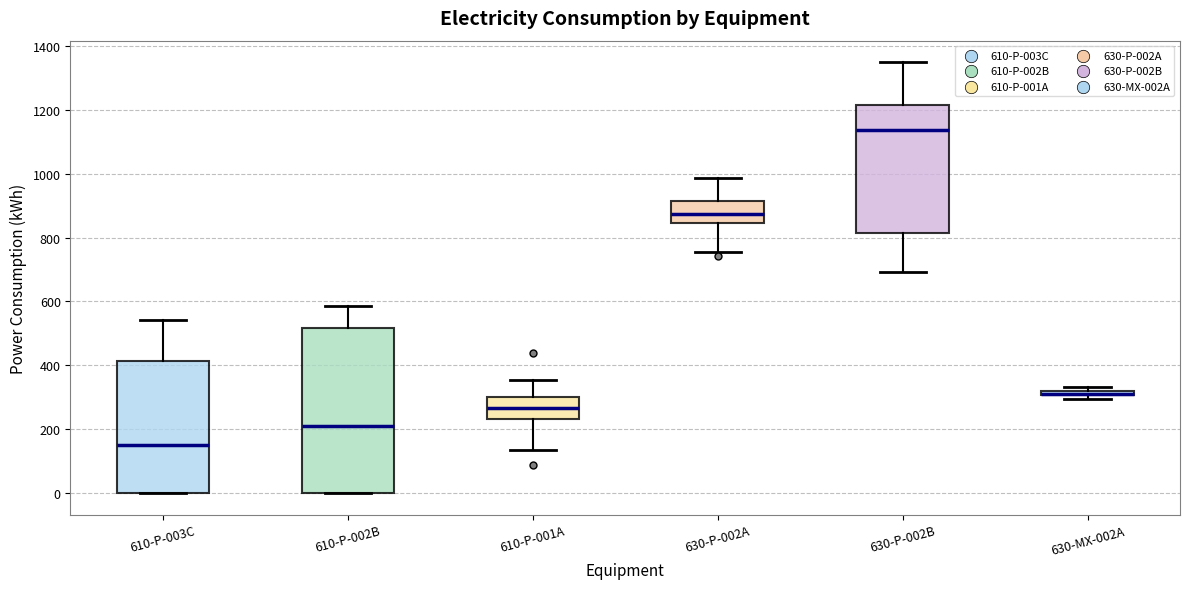

Where is the lower edge of the box for 630-MX-002A on the y-axis? The values are not printed on the chart, so give them approximately, as read against the axis.

300